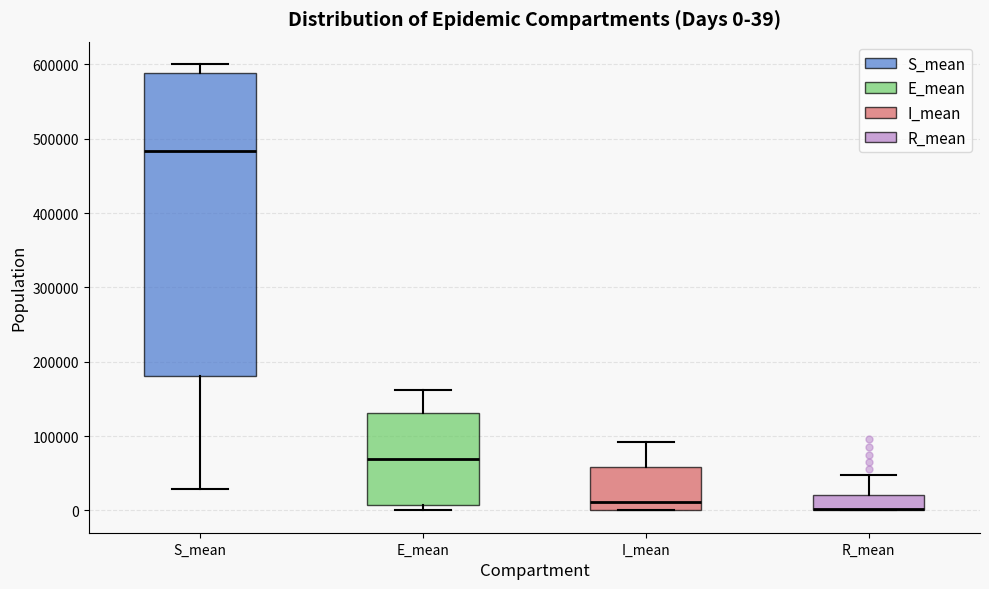

Which box is the tallest, from its lower edge to its upper edge?

S_mean